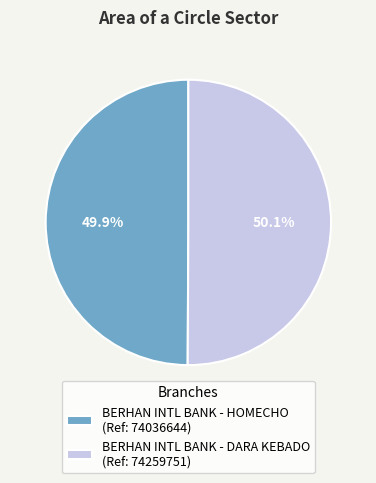

Approximately how many times larger is the value at BERHAN INTL BANK - DARA KEBADO (Ref: 74259751) compared to BERHAN INTL BANK - HOMECHO (Ref: 74036644)?

1.0